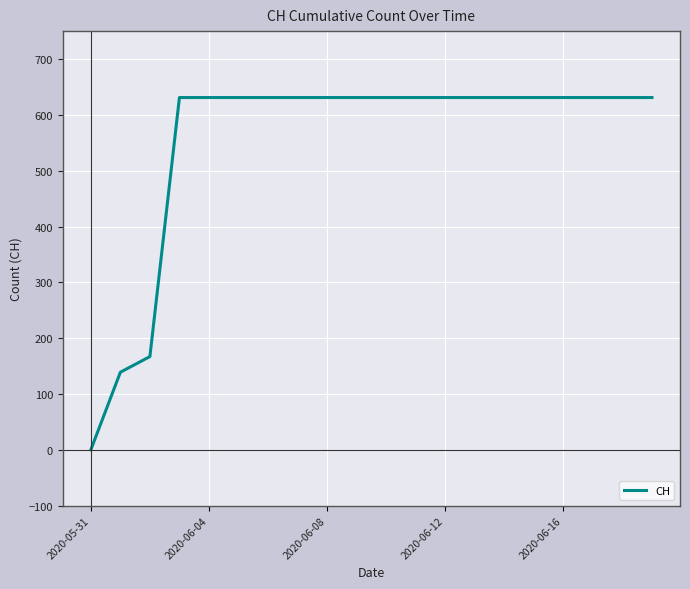

What is the difference between the maximum and minimum values?

631